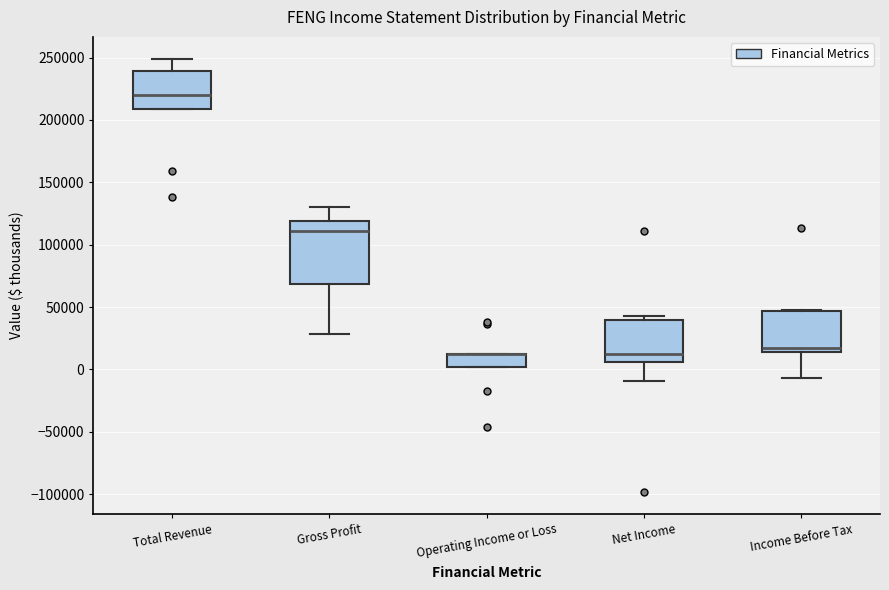

Reading left to right, read every box against the y-axis: the position of its median line, the range the box covers, and the ends of its whiskers. The values are not printed on the chart, so give them approximately, as read against the axis.

Total Revenue: median 220000, box 210000 to 240000, whiskers 210000 to 250000
Gross Profit: median 110000, box 70000 to 120000, whiskers 30000 to 130000
Operating Income or Loss: median 10000 (drawn on the box's upper edge), box 0 to 15000, whiskers 0 to 15000
Net Income: median 10000, box 5000 to 40000, whiskers -10000 to 45000
Income Before Tax: median 15000 (just above the box's lower edge), box 15000 to 45000, whiskers -5000 to 50000